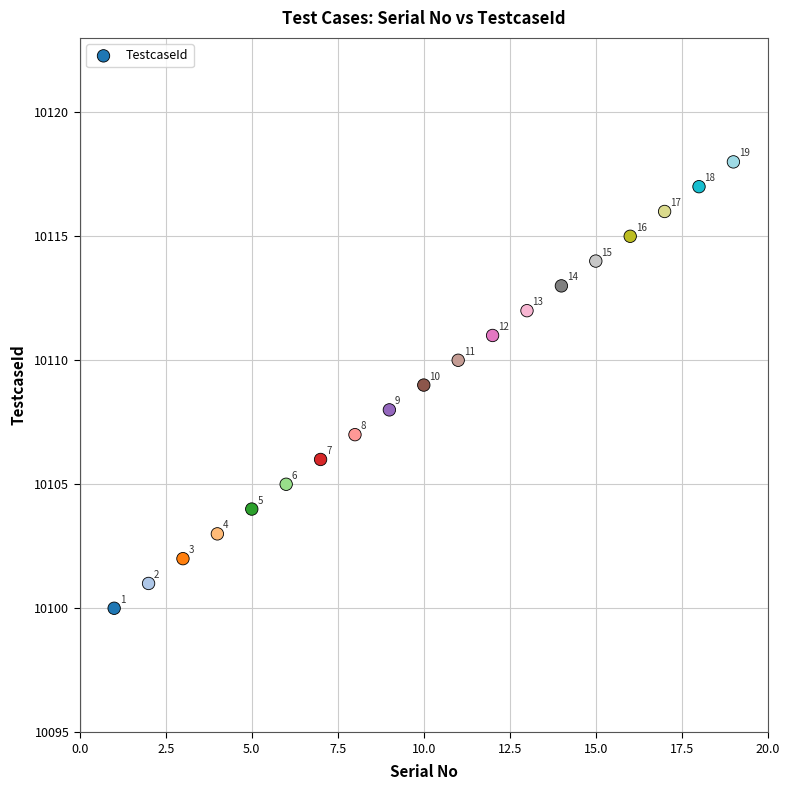

What is the range of Y values (max minus min)?

18